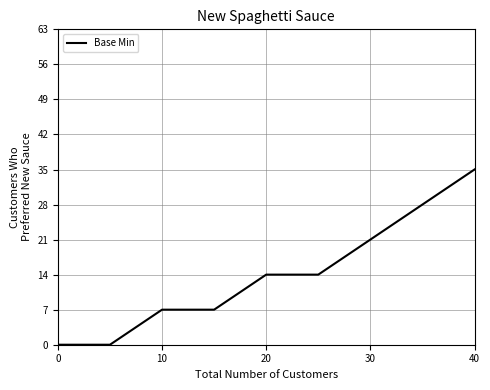

What is the difference between the maximum and minimum values?

35